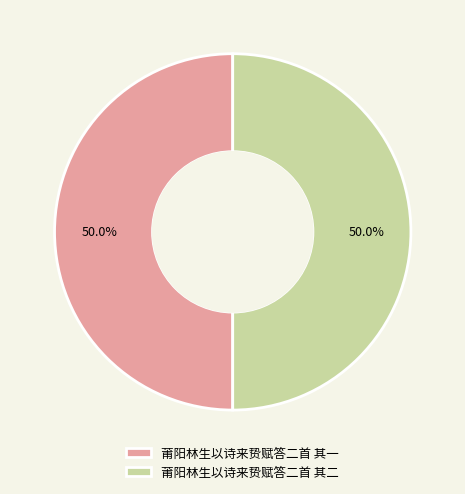

How much of the chart is everything except 莆阳林生以诗来贽赋答二首 其二?

50.0%